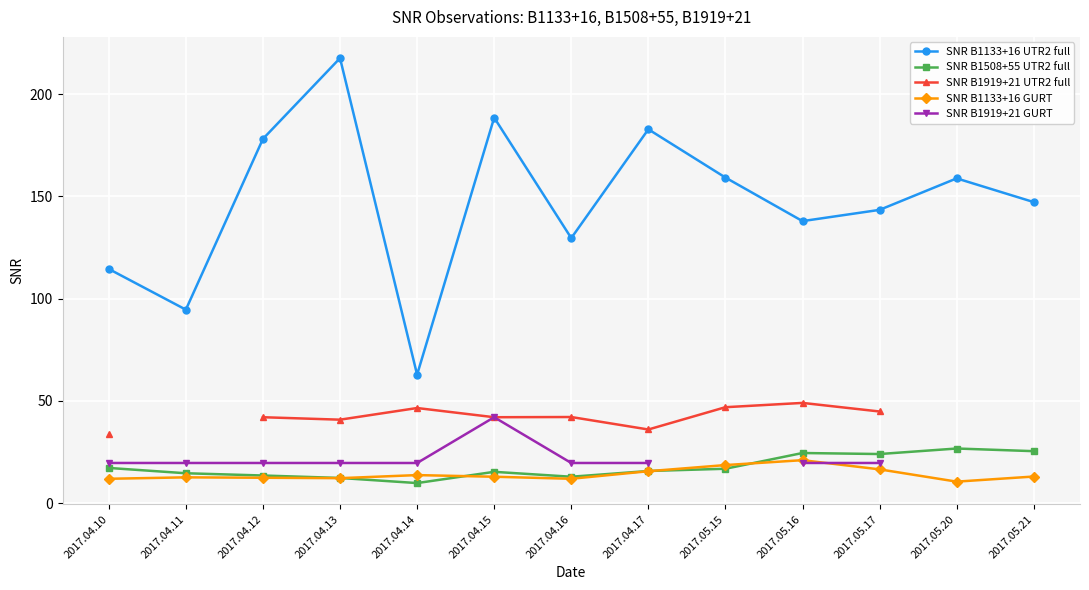

Is this an area chart (filled region under the line)?

No